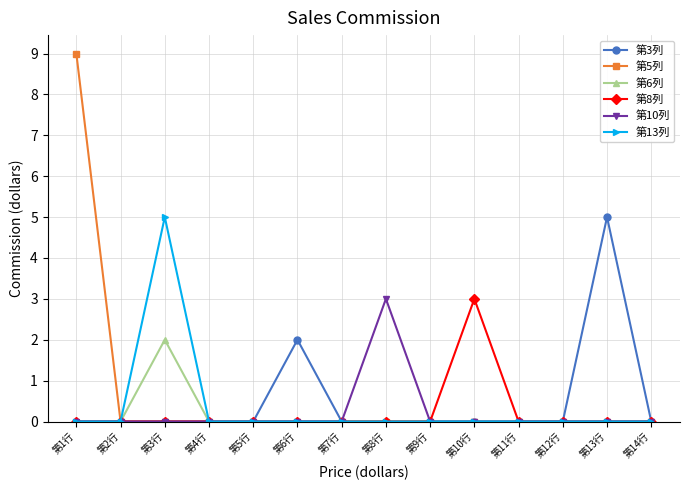

True or false: 第3列 has more than 1 points higher than both neighbors.

True